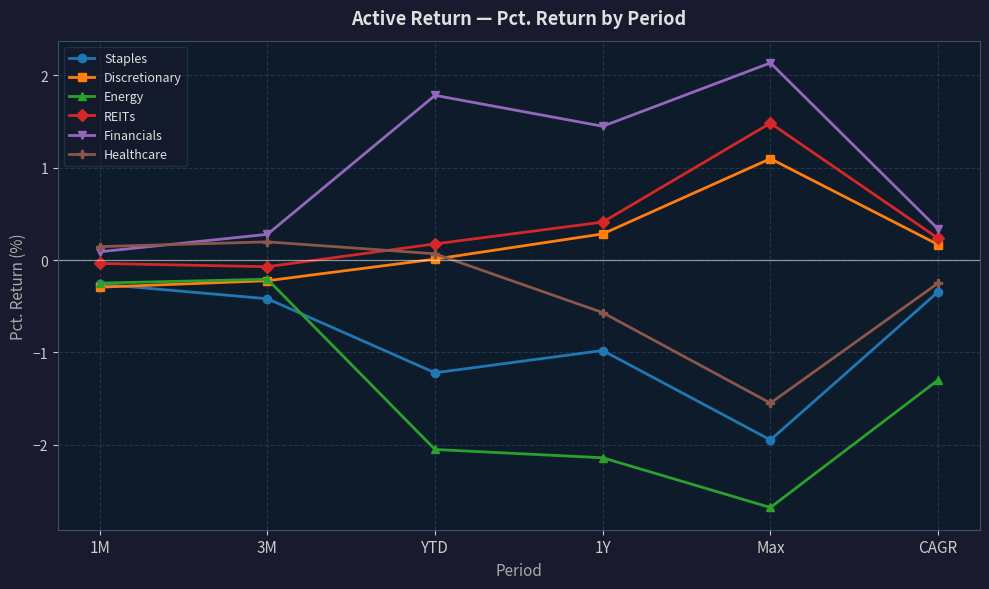

What is the difference between the highest and lowest values at 1Y?

3.6